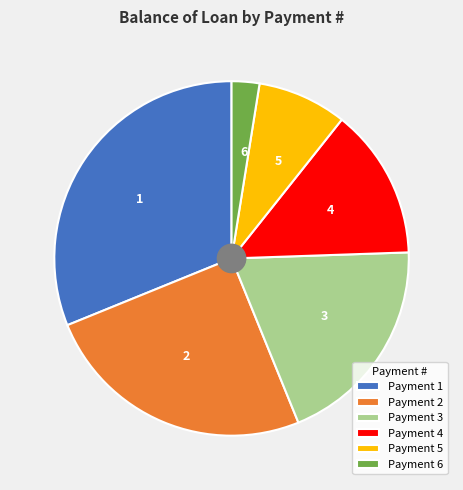

The 3 slice represents 30% of the pie. True or false?

False